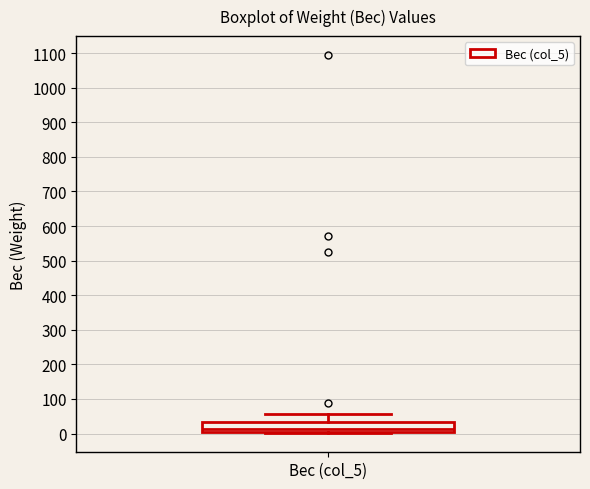

Transcribe this box plot: give where the median line is, the range the box spans, and where the two whiskers end, as read against the y-axis. The values are not printed on the chart, so give them approximately, as read against the axis.

median 10 (just above the box's lower edge), box 10 to 30, whiskers 0 to 60